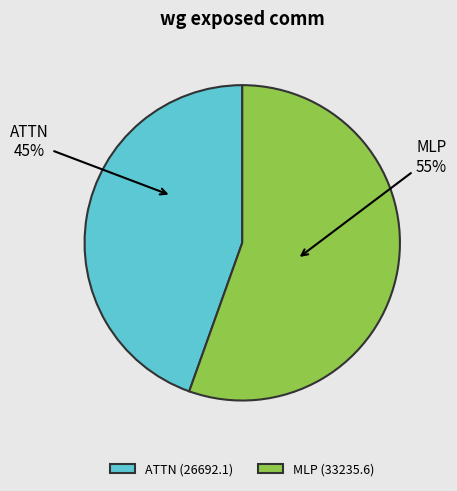

To the nearest percent, what is the combined percentage of MLP and ATTN?

100%